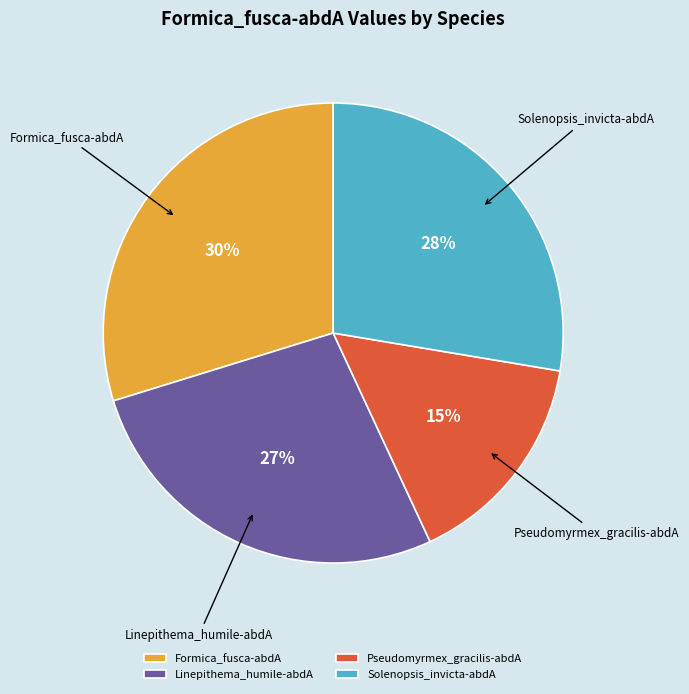

Is the sum of Solenopsis_invicta-abdA and Pseudomyrmex_gracilis-abdA greater than half?

No